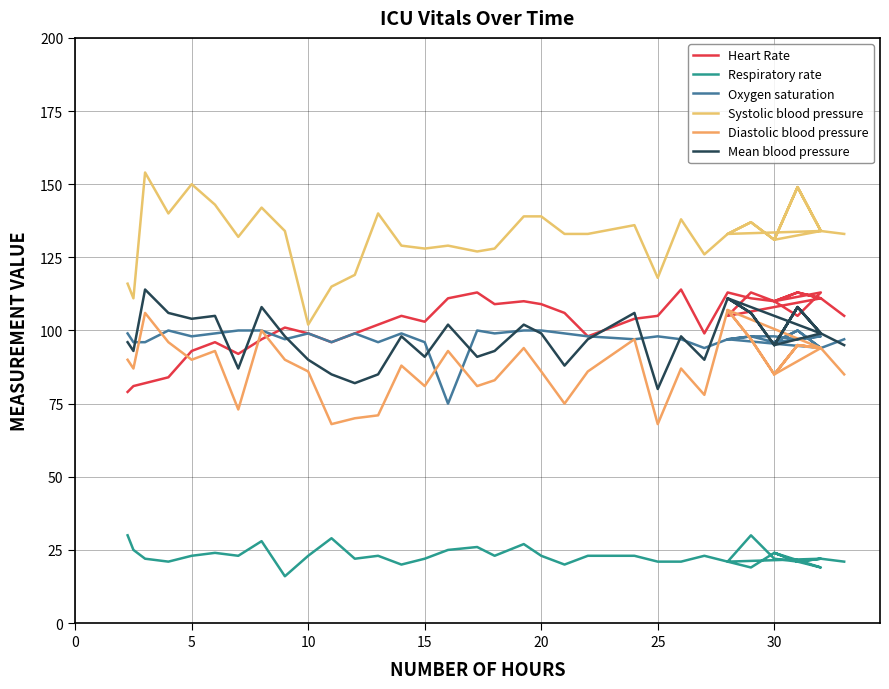

Where is Respiratory rate nearest to the value 23?

5